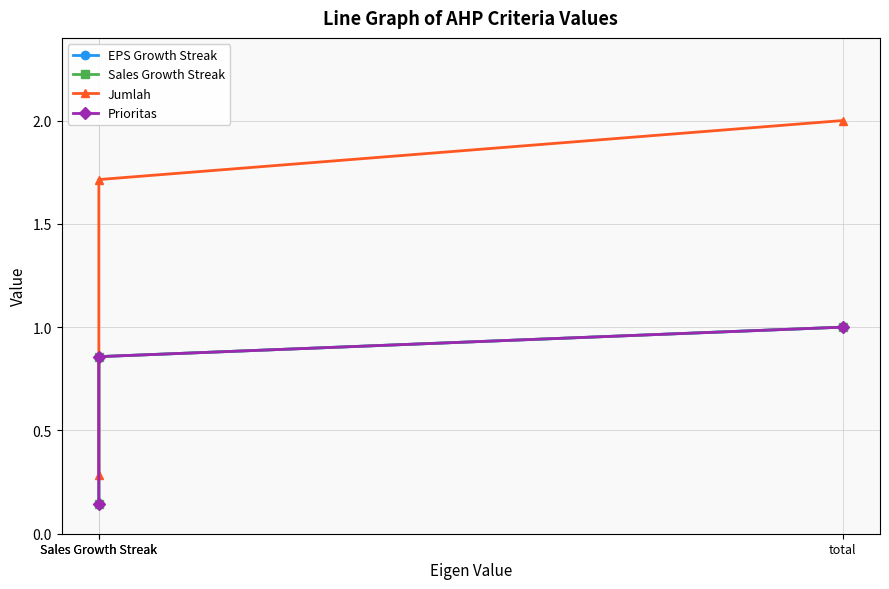

True or false: Jumlah has a value of 1.0 at Sales Growth Streak.

False